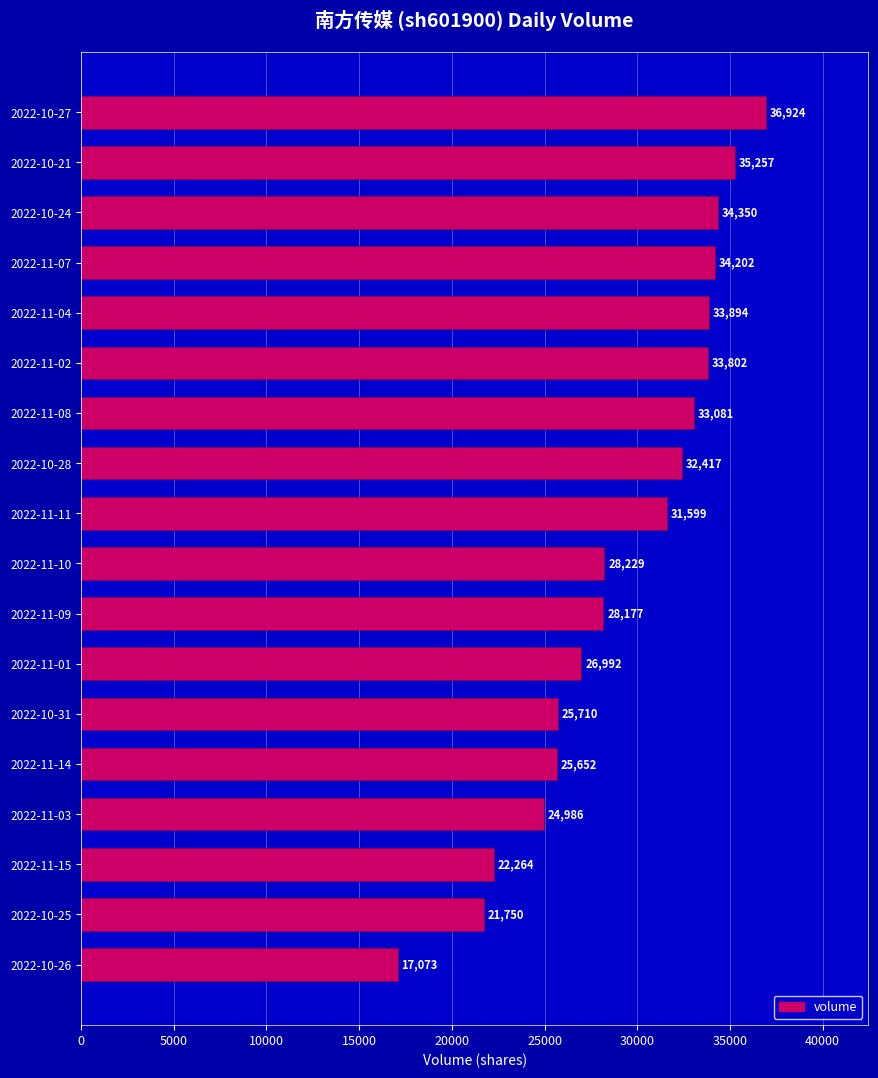

Reading bottom to top, what are all the values shown in this chart?

17073	21750	22264	24986	25652	25710	26992	28177	28229	31599	32417	33081	33802	33894	34202	34350	35257	36924